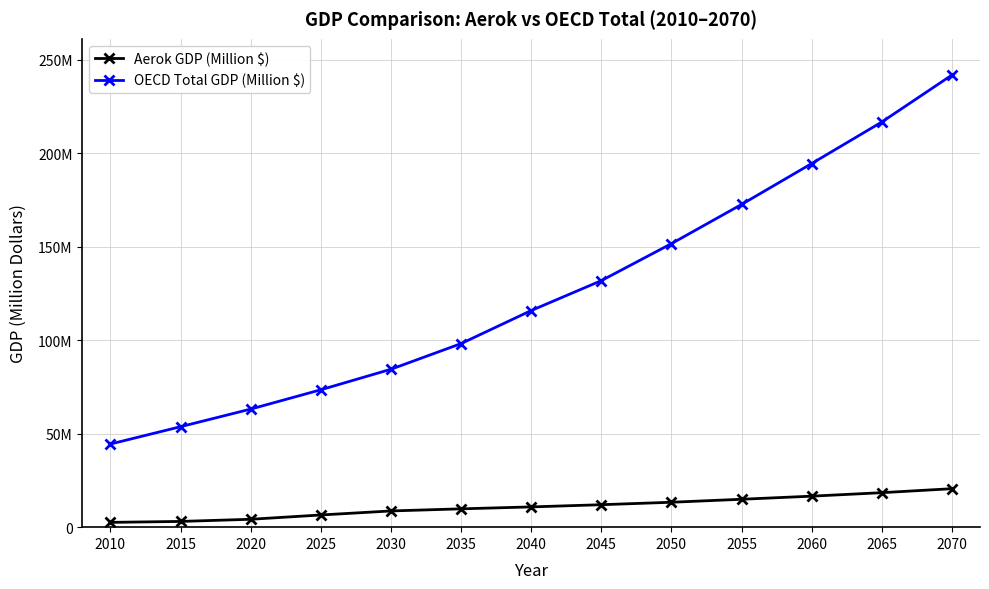

Rank the series by their average value, from lowest to highest.

Aerok GDP (Million $), OECD Total GDP (Million $)